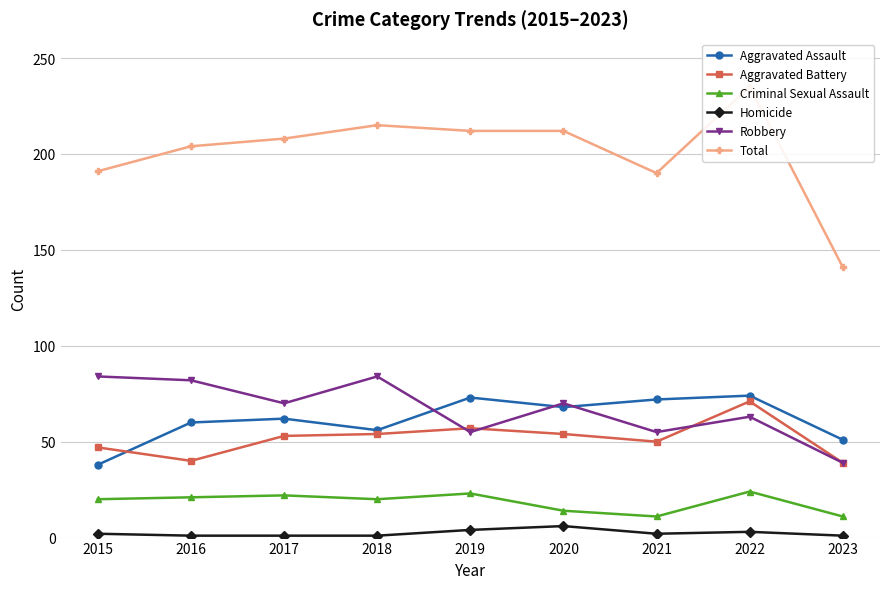

Which category has the highest value in the Homicide series?

2020